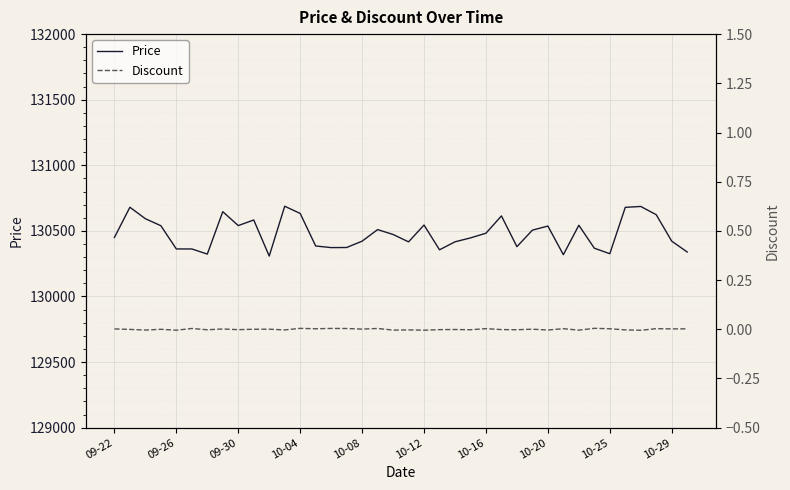

What are all the series names shown in the legend?

Price, Discount